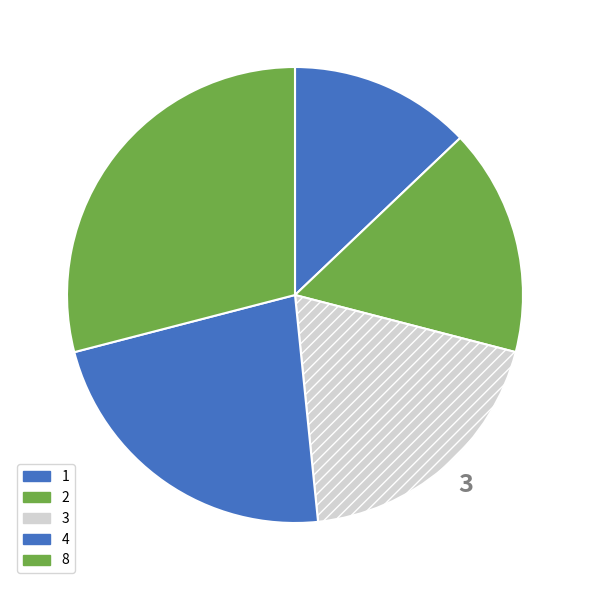

Count the number of slices in the pie.

5